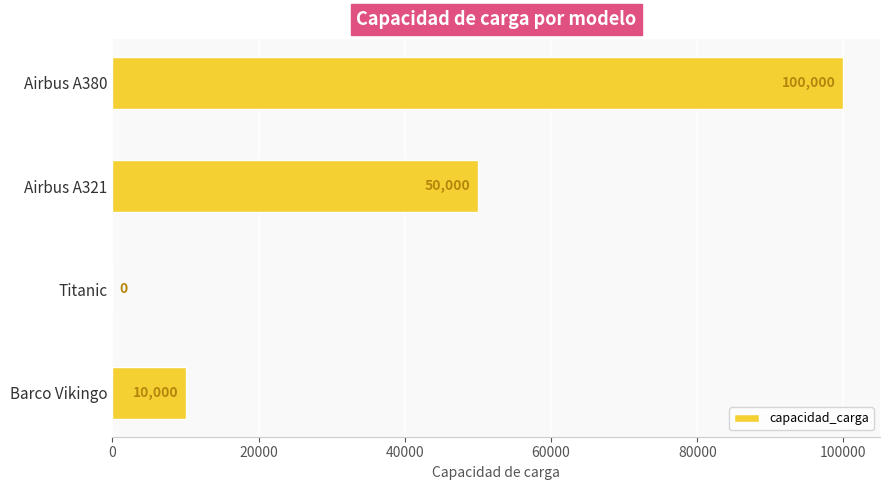

What is the greatest value displayed?

100000